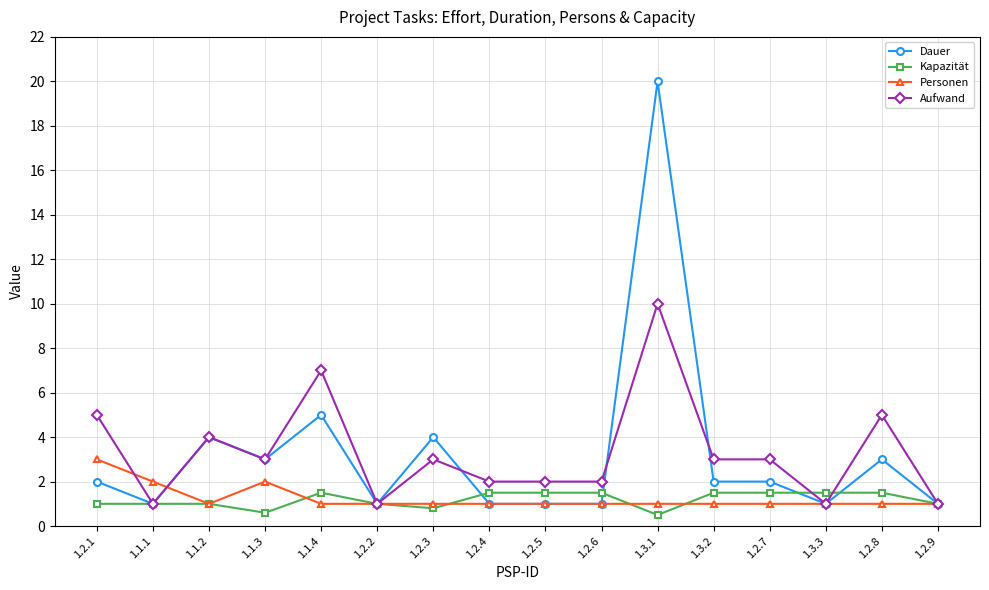

At how many categories does at least one series exceed 6?

2